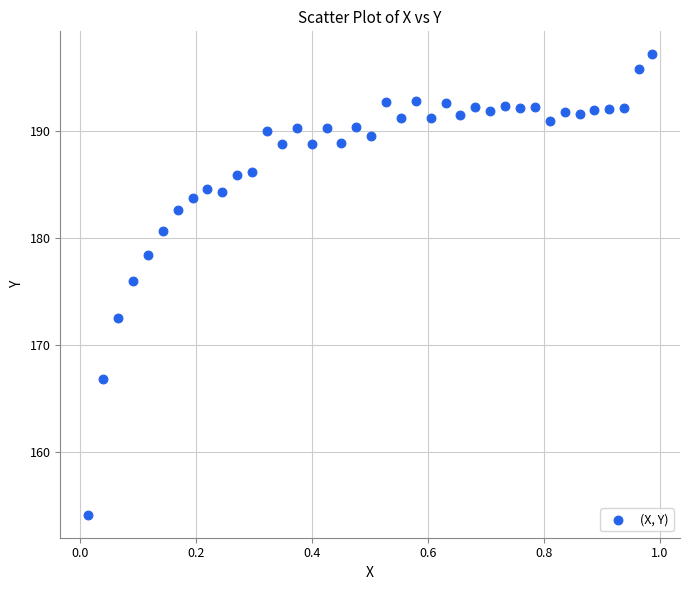

What Y value in the scatter plot is closest to 175?

176.0